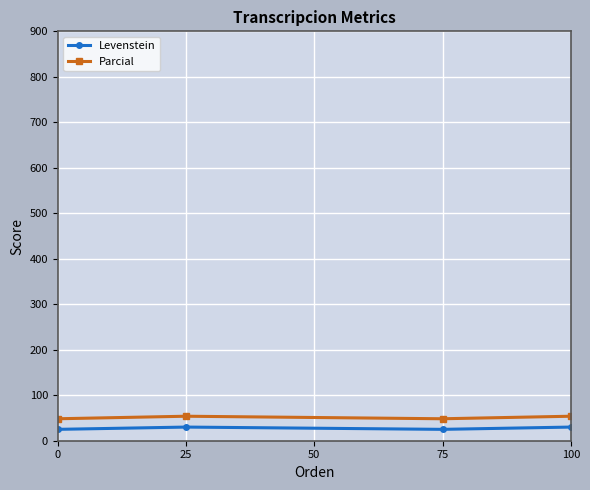

Which series has the largest total across all categories?

Parcial